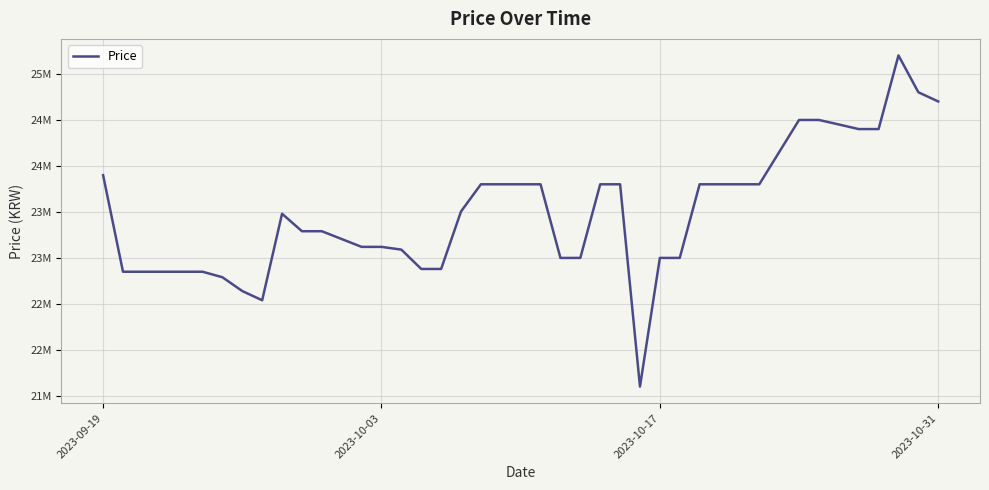

How many points are lower than both their immediate neighbors (excluding endpoints)?

2